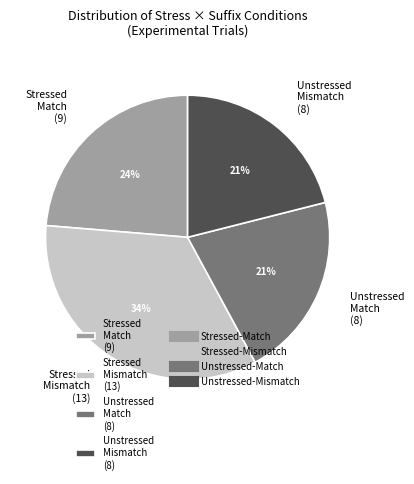

To the nearest percent, what is the difference between the largest and smallest slice percentages?

13%